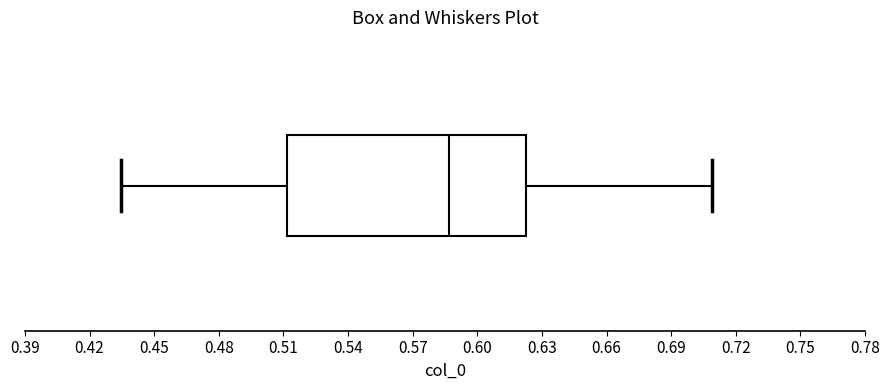

Transcribe this box plot: give where the median line is, the range the box spans, and where the two whiskers end, as read against the x-axis. The values are not printed on the chart, so give them approximately, as read against the axis.

median 0.585, box 0.510 to 0.625, whiskers 0.435 to 0.710